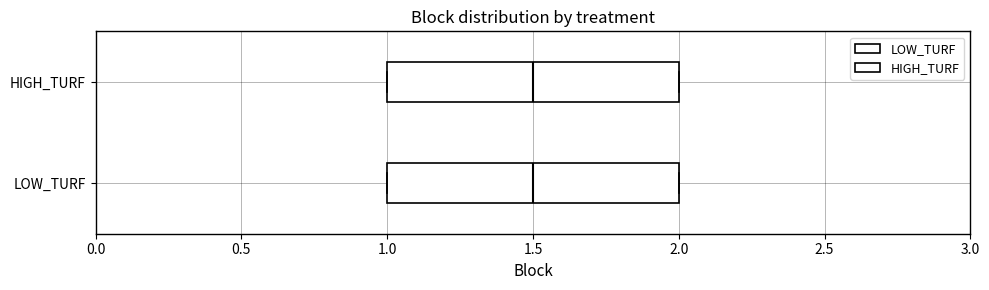

Reading bottom to top, transcribe this box plot: for each box, give where its median line is, the range the box spans, and where its two whiskers end, as read against the x-axis. The values are not printed on the chart, so give them approximately, as read against the axis.

LOW_TURF: median 1.5, box 1.0 to 2.0, whiskers 1.0 to 2.0
HIGH_TURF: median 1.5, box 1.0 to 2.0, whiskers 1.0 to 2.0